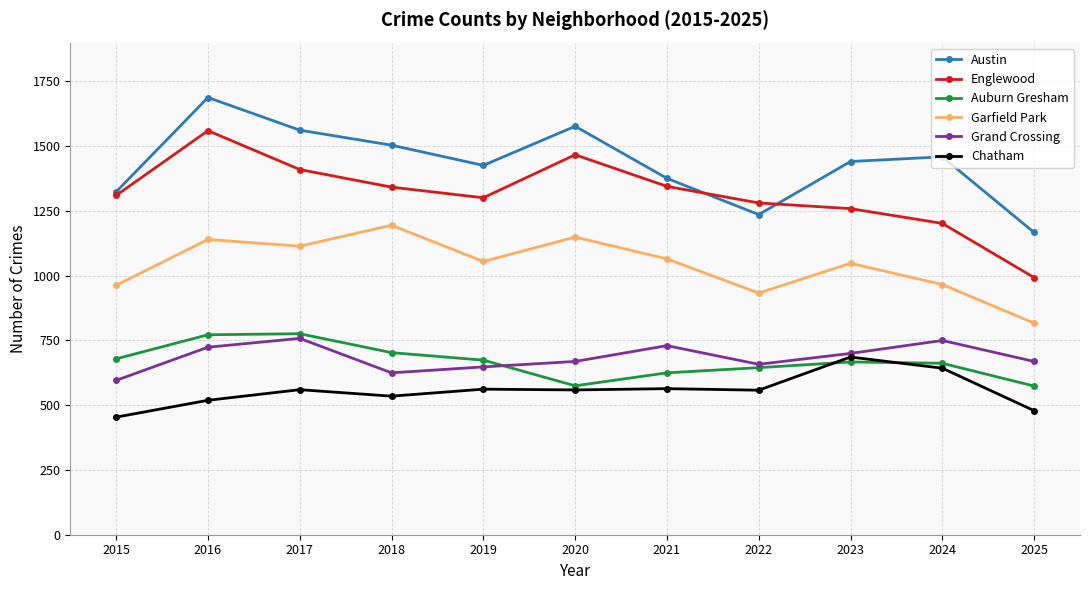

What are all the series names shown in the legend?

Austin, Englewood, Auburn Gresham, Garfield Park, Grand Crossing, Chatham